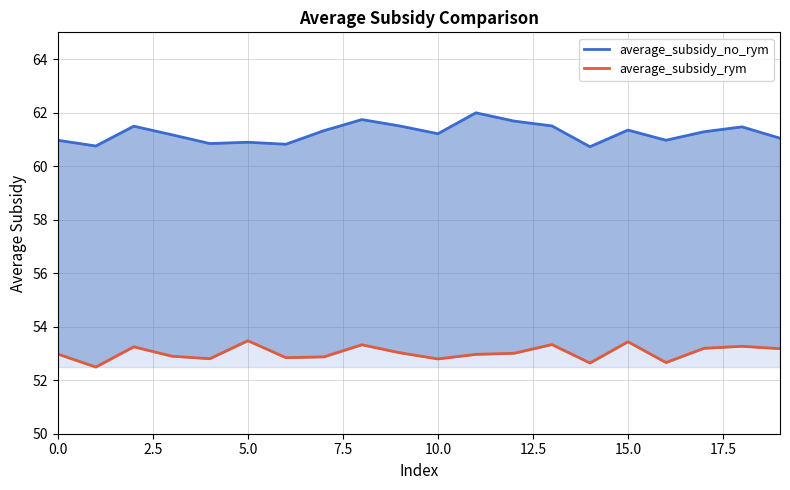

What is the sum of all average_subsidy_no_rym values?

1224.7